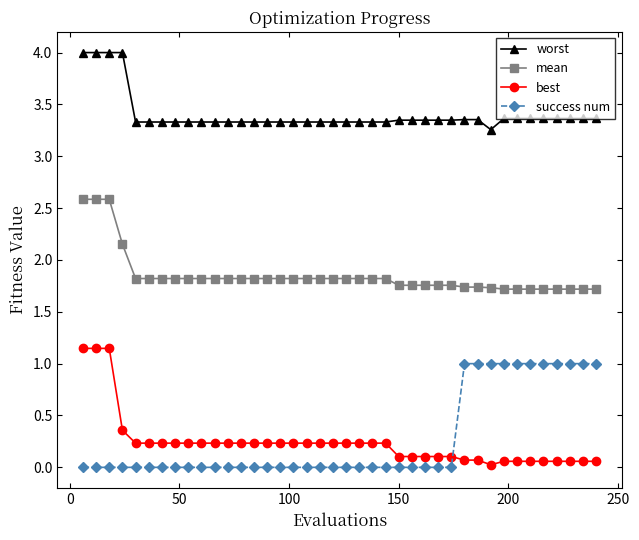

True or false: worst and mean intersect in this chart.

False